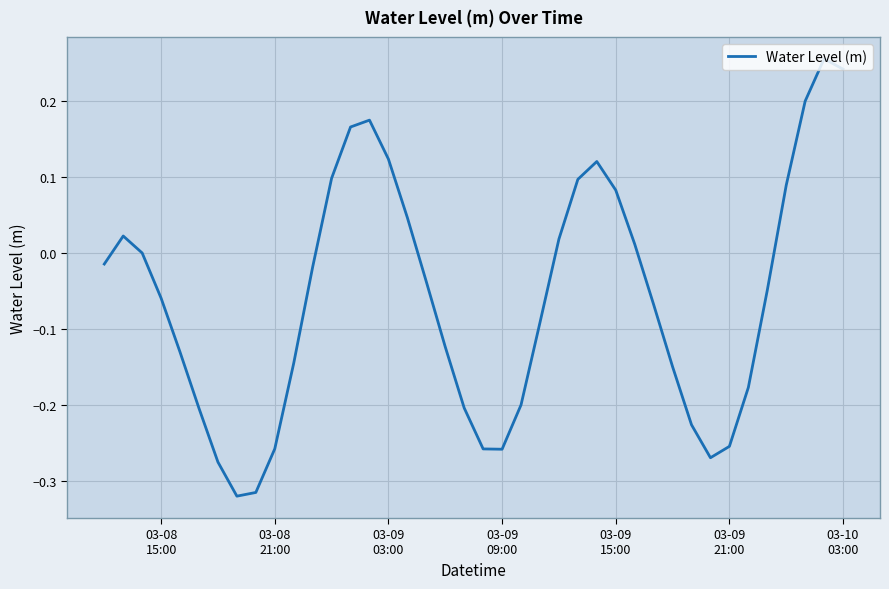

What is the difference between the second highest and minimum values?

0.6